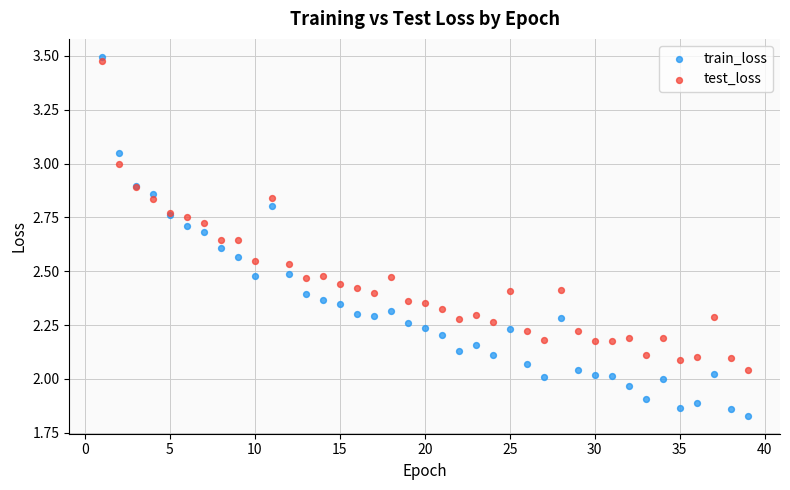

Which series has the largest Y range (max minus min)?

train_loss